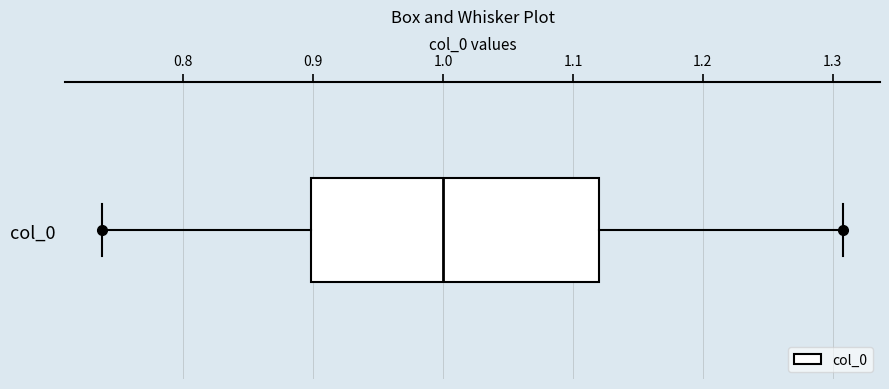

Read this box plot against the x-axis: the position of the median line, the range covered by the box, and the ends of both whiskers. The values are not printed on the chart, so give them approximately, as read against the axis.

median 1.00, box 0.90 to 1.12, whiskers 0.74 to 1.31